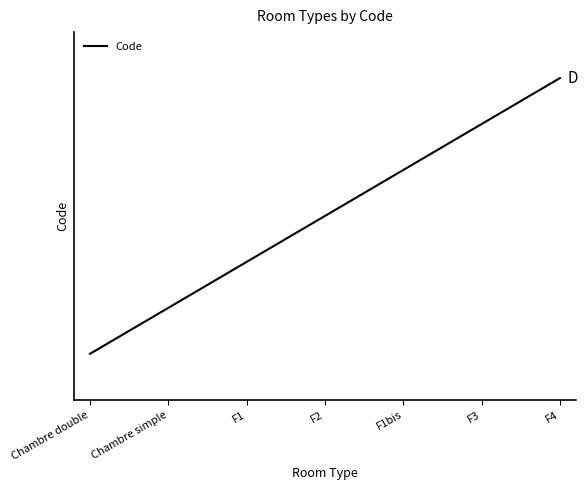

Does the chart have visible grid lines?

No